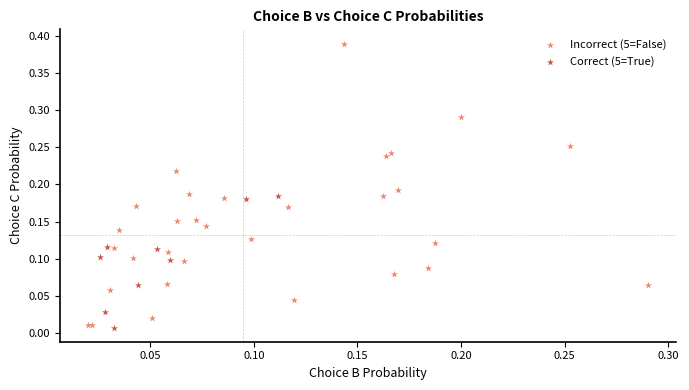

Which series contains the highest Y value?

Incorrect (5=False)